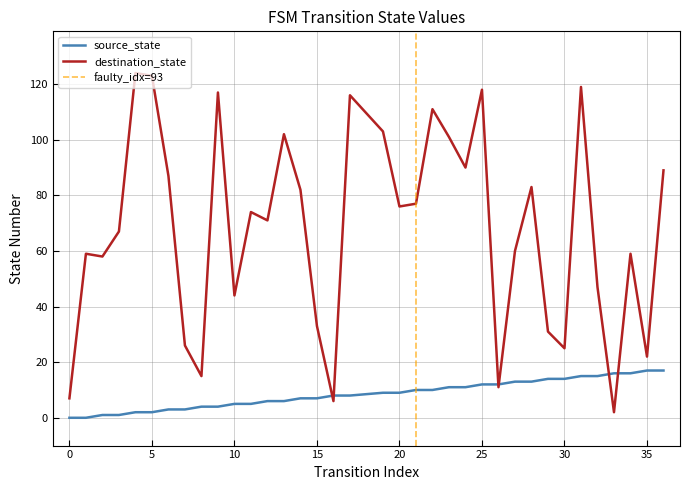

Reading left to right, transcribe all the data shown in this chart.

source_state: 0=0	1=0	2=1	3=1	4=2	5=2	6=3	7=3	8=4	9=4	10=5	11=5	12=6	13=6	14=7	15=7	16=8	17=8	19=9	20=9	21=10	22=10	23=11	24=11	25=12	26=12	27=13	28=13	29=14	30=14	31=15	32=15	33=16	34=16	35=17	36=17
destination_state: 0=7	1=59	2=58	3=67	4=124	5=123	6=87	7=26	8=15	9=117	10=44	11=74	12=71	13=102	14=82	15=33	16=6	17=116	19=103	20=76	21=77	22=111	23=101	24=90	25=118	26=11	27=60	28=83	29=31	30=25	31=119	32=47	33=2	34=59	35=22	36=89